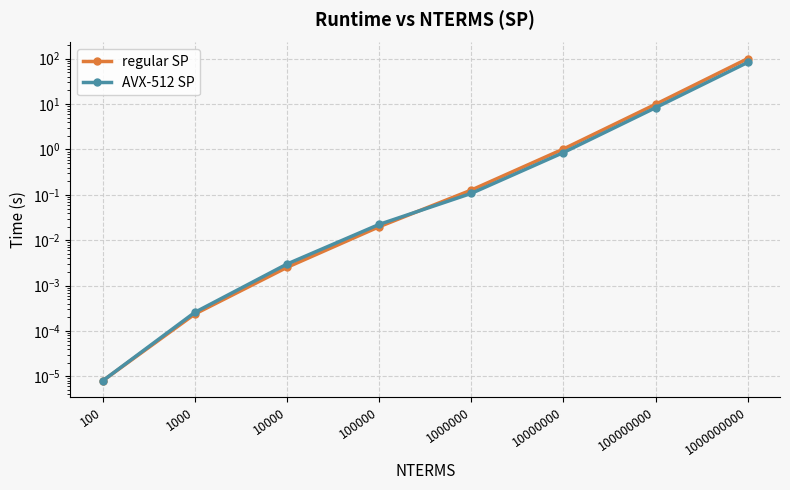

True or false: AVX-512 SP and regular SP intersect in this chart.

True